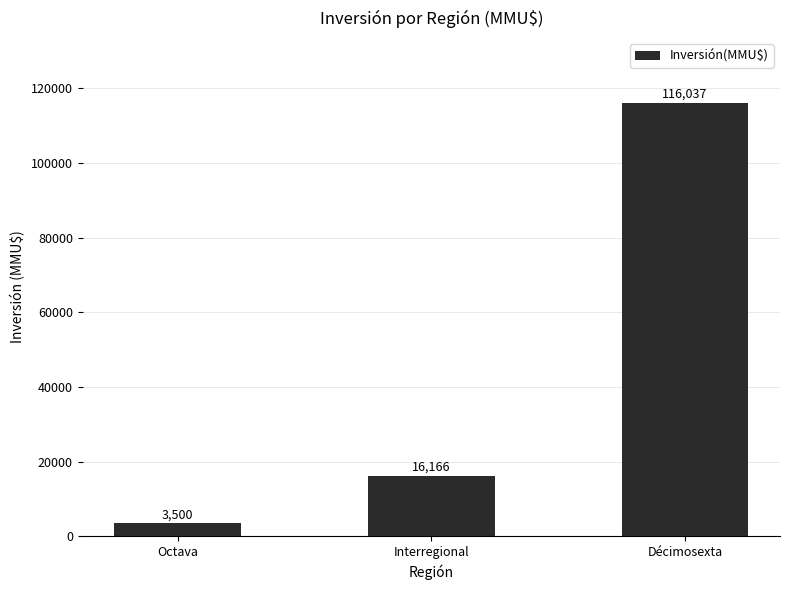

Reading left to right, extract all data points from this chart.

Octava=3500	Interregional=16166	Décimosexta=116037